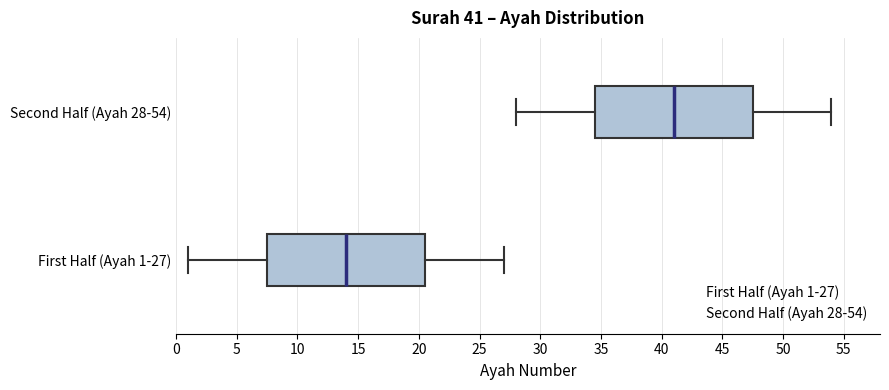

Which box has the furthest to the left median line?

First Half (Ayah 1-27)